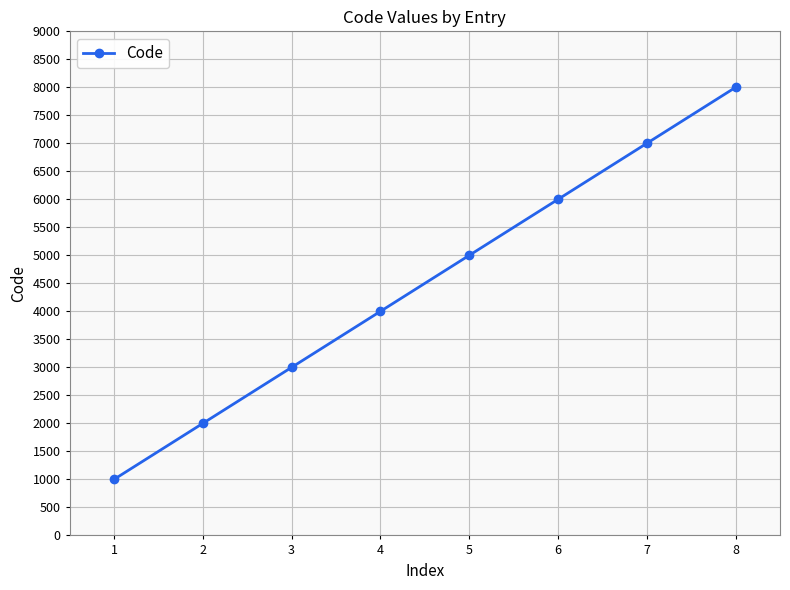

Which category has the highest value across all series?

8